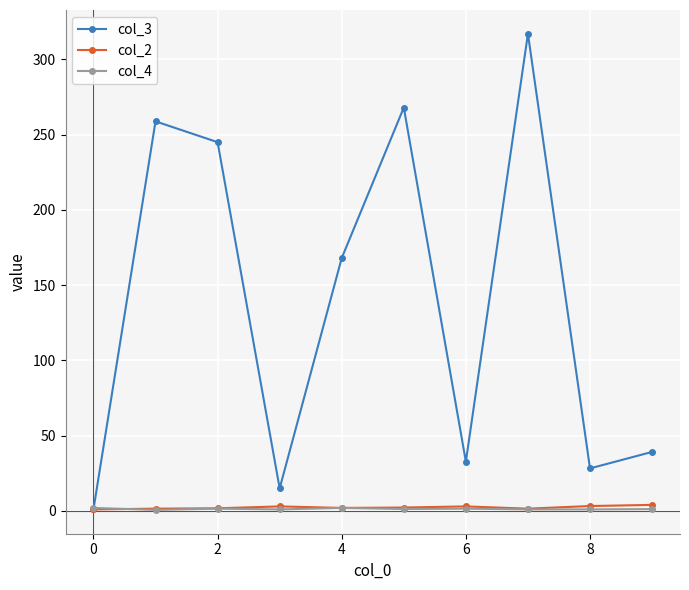

Which series has the largest range (max minus min)?

col_3